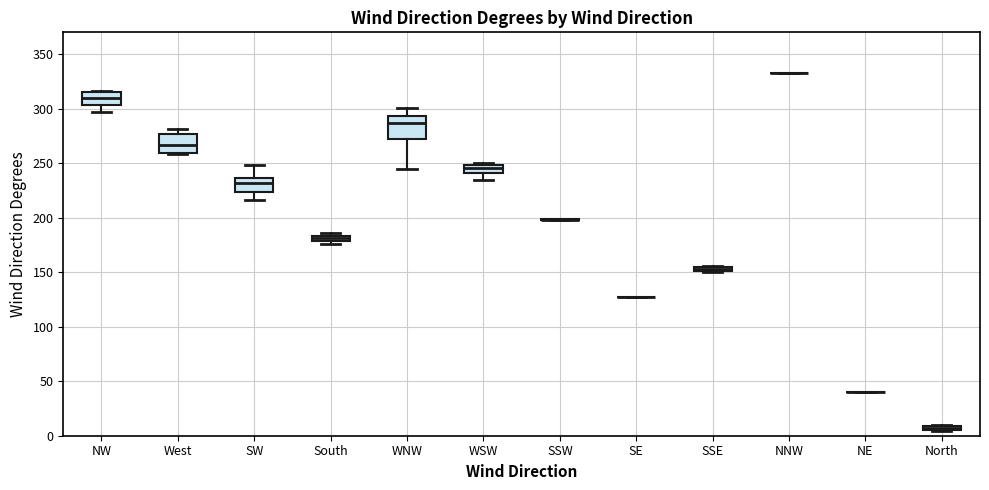

Where does the lower whisker of the box for SW end on the y-axis? The values are not printed on the chart, so give them approximately, as read against the axis.

215